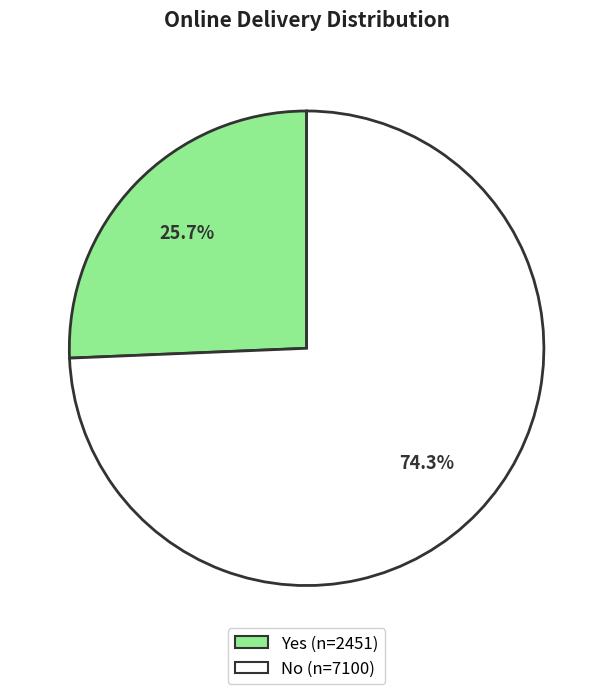

To the nearest percent, what percentage of the pie is Yes?

26%